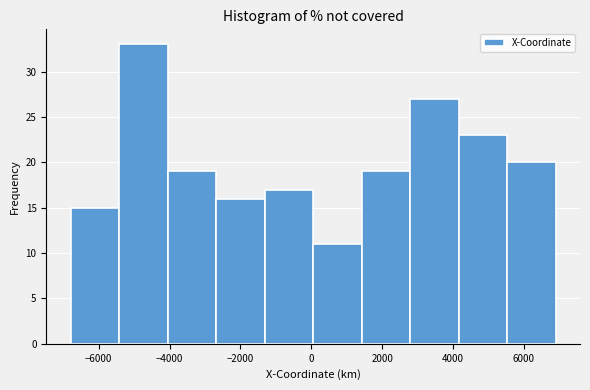

Reading left to right, transcribe this chart: for each bar, give the range it covers on the x-axis and its height. Neither the bar edges nor the heights are printed on the chart, so give them approximately, as read against the axes.

-6800 to -5400: 15
-5400 to -4000: 33
-4000 to -2600: 19
-2600 to -1400: 16
-1400 to 0: 17
0 to 1400: 11
1400 to 2800: 19
2800 to 4200: 27
4200 to 5600: 23
5600 to 6800: 20